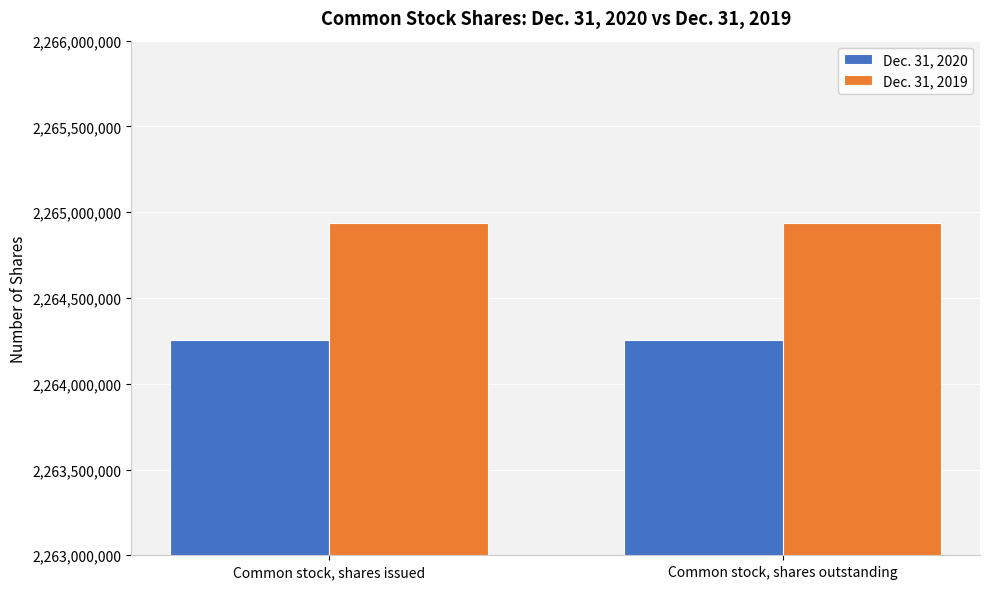

Is it true that Dec. 31, 2019 equals 706967683 at Common stock, shares issued?

False